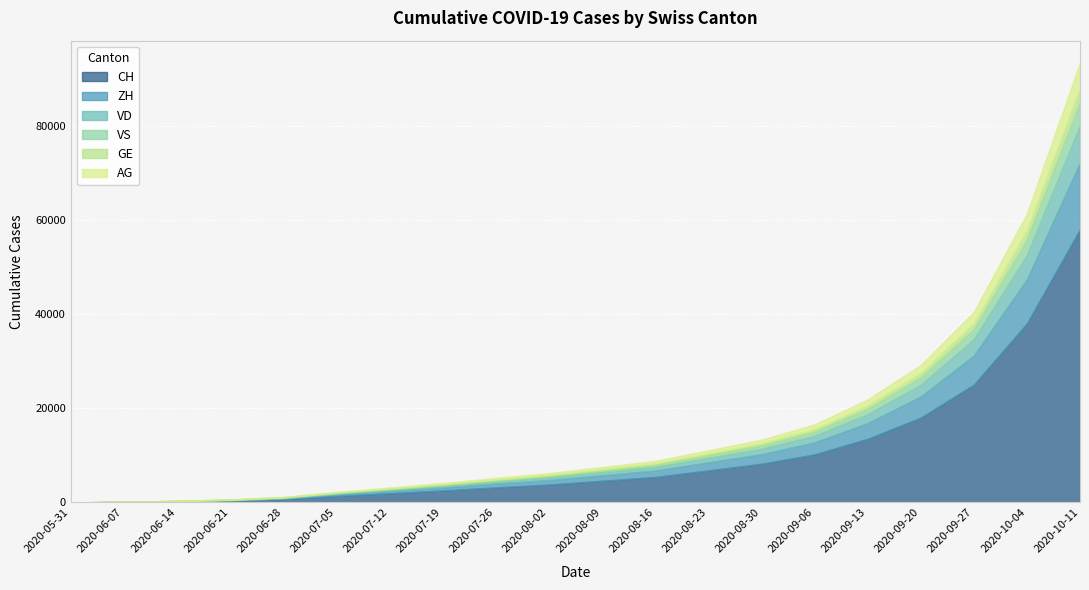

What is the sum of all GE values?

10232